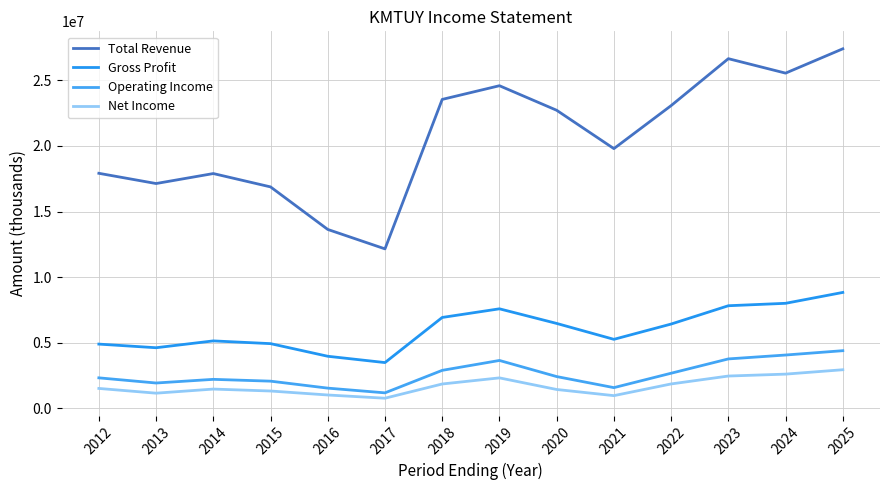

True or false: Total Revenue and Gross Profit cross at least once.

False